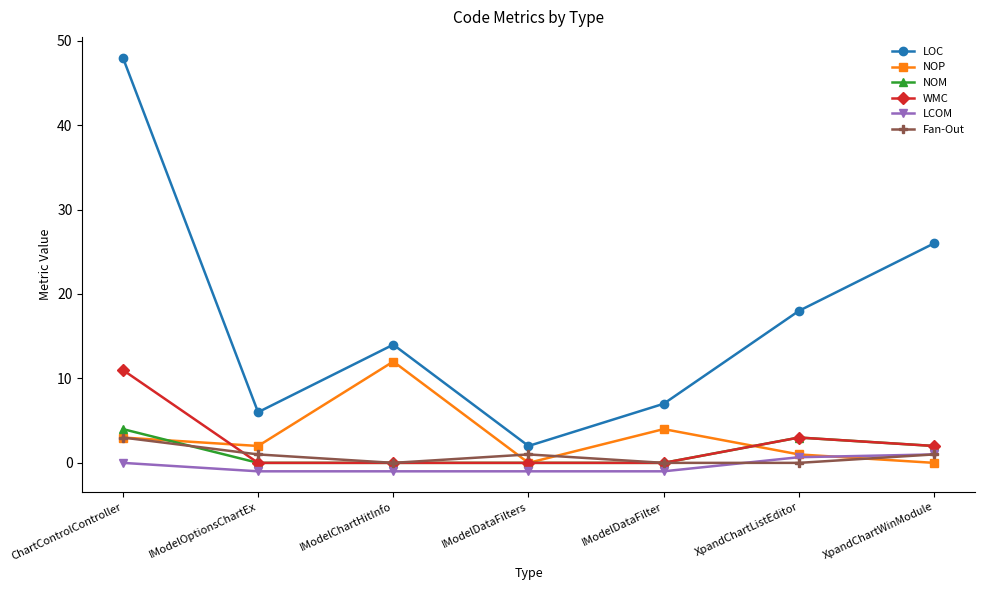

What are all the series names shown in the legend?

LOC, NOP, NOM, WMC, LCOM, Fan-Out